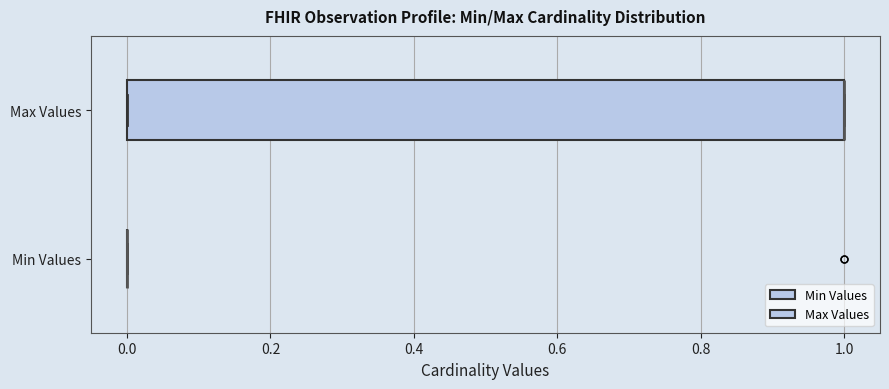

Reading bottom to top, read every box against the x-axis: the position of its median line, the range the box covers, and the ends of its whiskers. The values are not printed on the chart, so give them approximately, as read against the axis.

Min Values: box collapsed to a line at 0, whiskers 0 to 0
Max Values: median 1 (drawn on the box's right edge), box 0 to 1, whiskers 0 to 1